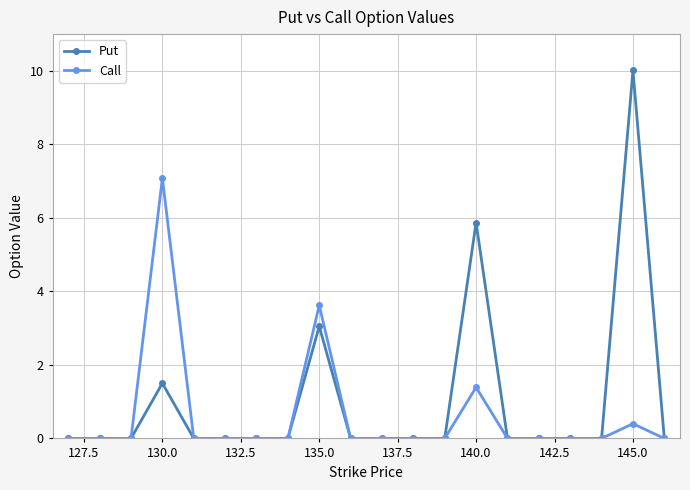

What is the difference between the maximum and minimum values in the Put series?

10.0